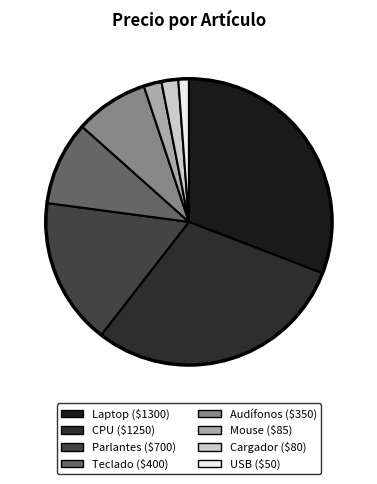

How many segments does this pie chart have?

8